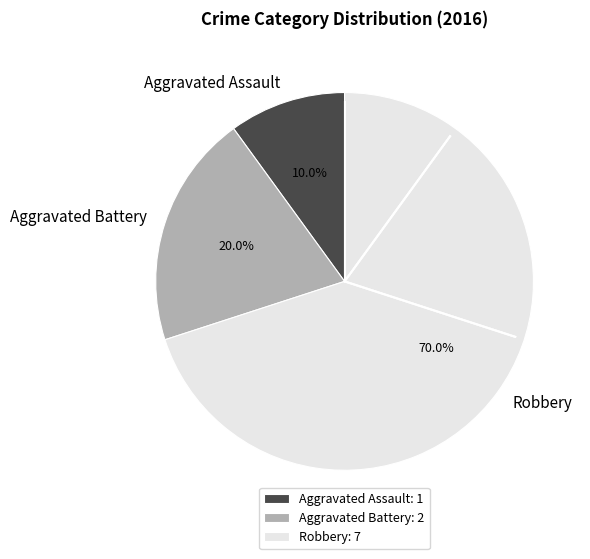

Which has a higher value, Aggravated Battery or Aggravated Assault?

Aggravated Battery